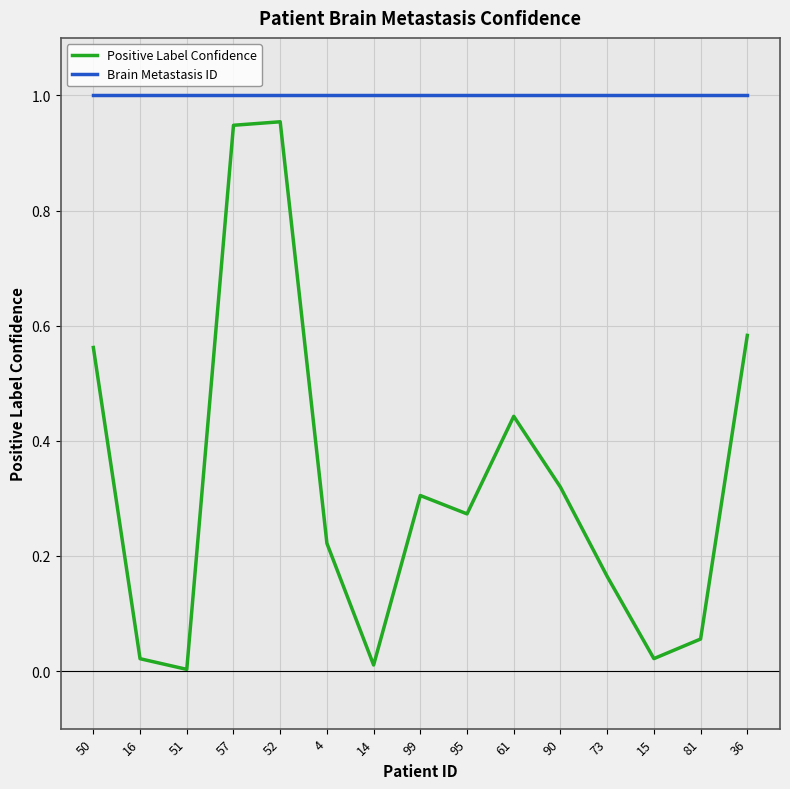

How many interior local valleys does the Positive Label Confidence series have?

4